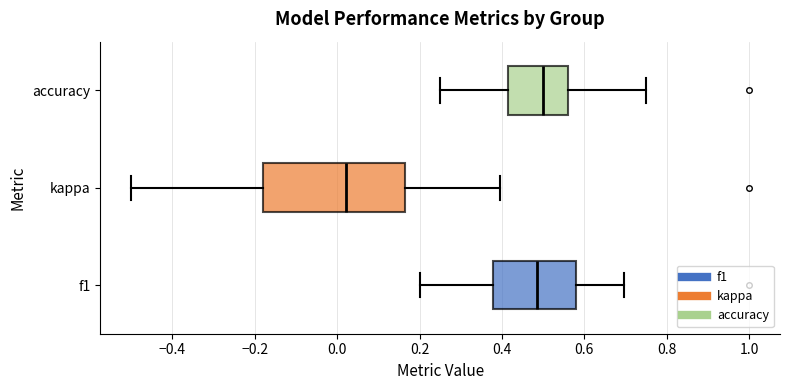

Reading bottom to top, read every box against the x-axis: the position of its median line, the range the box covers, and the ends of its whiskers. The values are not printed on the chart, so give them approximately, as read against the axis.

f1: median 0.48, box 0.38 to 0.58, whiskers 0.20 to 0.70
kappa: median 0.02, box -0.18 to 0.16, whiskers -0.50 to 0.40
accuracy: median 0.50, box 0.42 to 0.56, whiskers 0.26 to 0.76